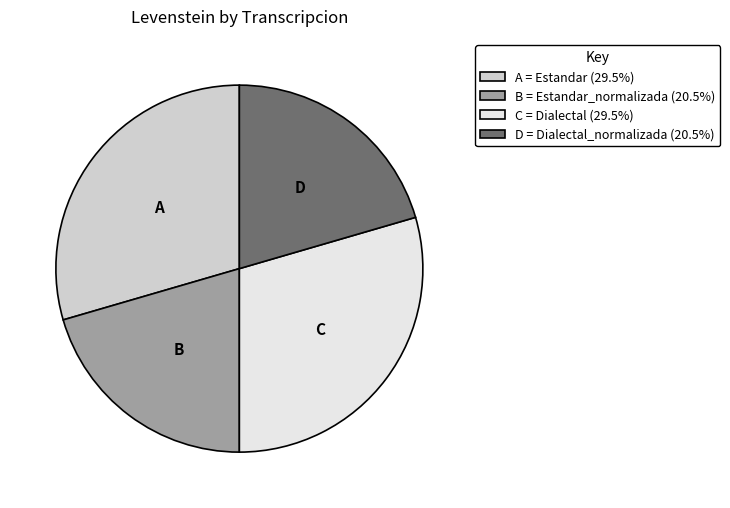

Is there a majority slice in this chart?

No